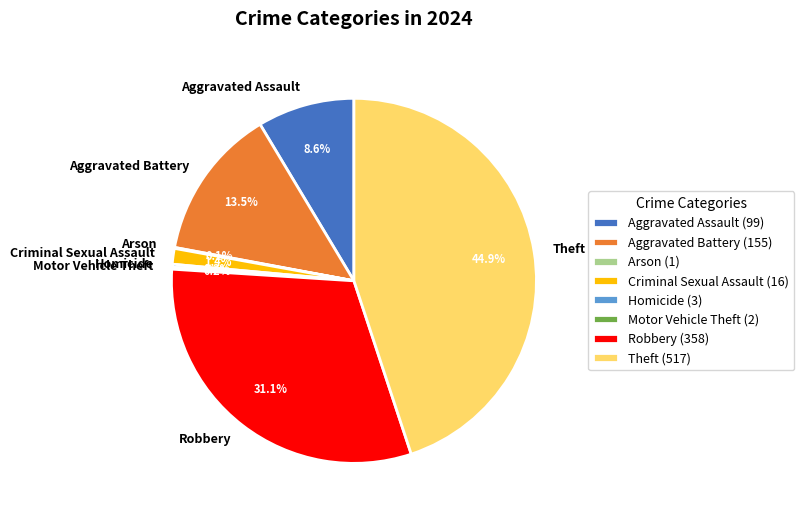

Between Aggravated Battery and Robbery, which is larger?

Robbery